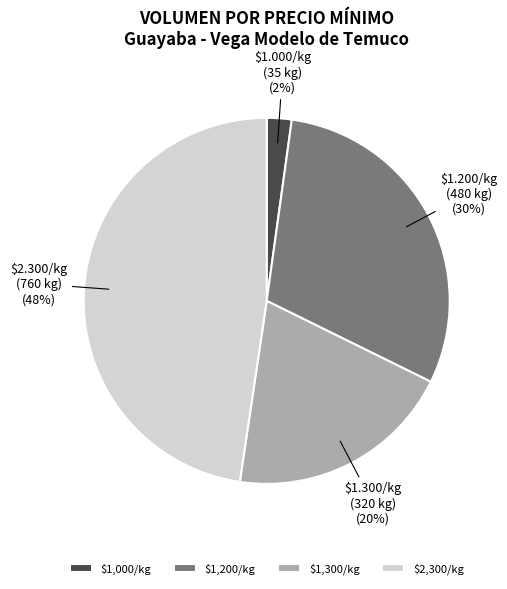

To the nearest percent, what percentage of the pie is $1.200/kg?

30%